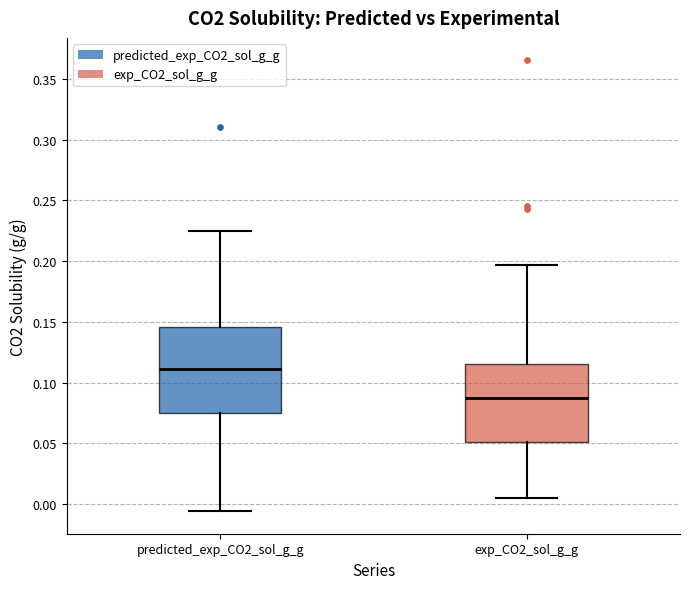

Reading left to right, transcribe this box plot: for each box, give where its median line is, the range the box spans, and where its two whiskers end, as read against the y-axis. The values are not printed on the chart, so give them approximately, as read against the axis.

predicted_exp_CO2_sol_g_g: median 0.110, box 0.075 to 0.145, whiskers -0.005 to 0.225
exp_CO2_sol_g_g: median 0.085, box 0.050 to 0.115, whiskers 0.005 to 0.195